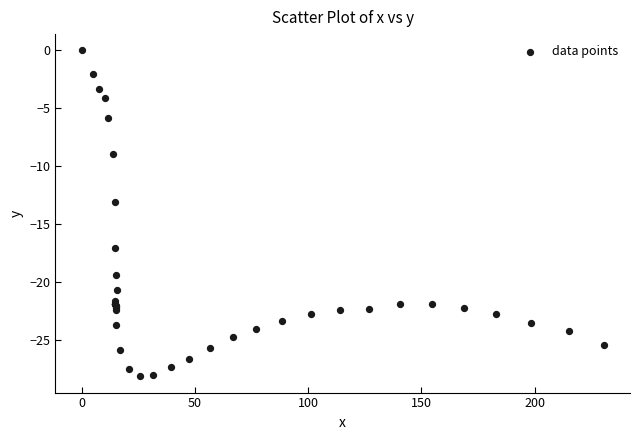

What Y value in the scatter plot is closest to -14?

-13.1